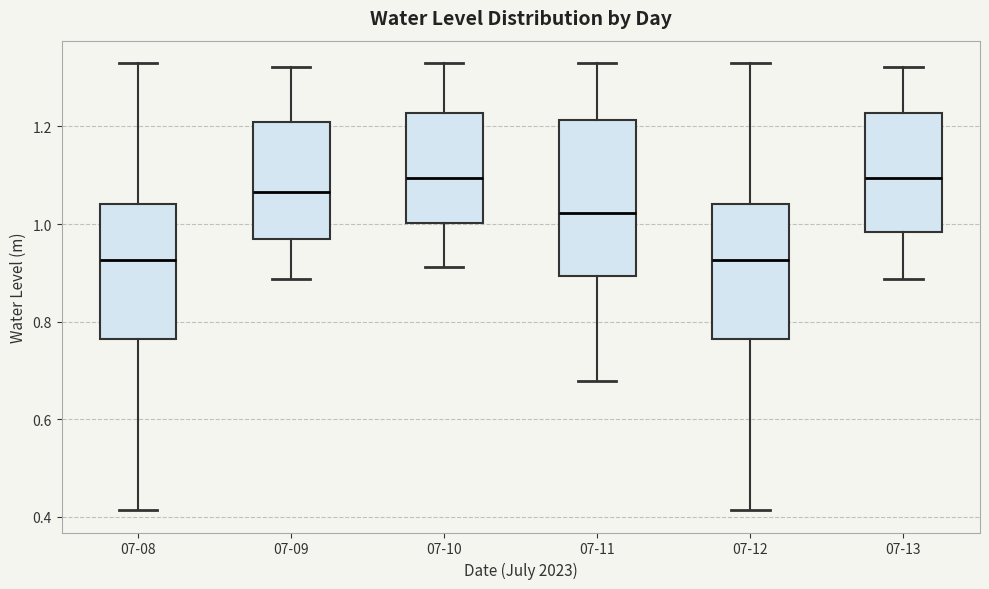

Where is the lower edge of the box for 07-12 on the y-axis? The values are not printed on the chart, so give them approximately, as read against the axis.

0.76